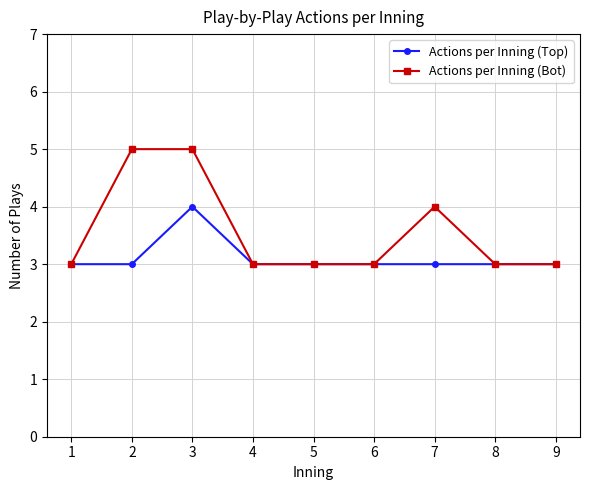

What is the total value across all series at 6?

6